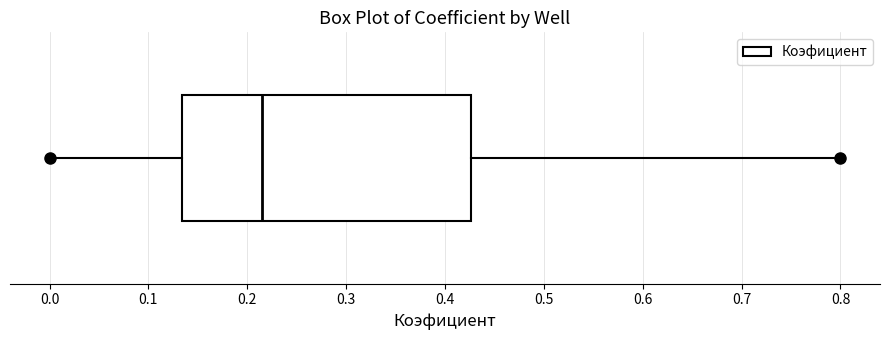

Transcribe this box plot: give where the median line is, the range the box spans, and where the two whiskers end, as read against the x-axis. The values are not printed on the chart, so give them approximately, as read against the axis.

median 0.22, box 0.13 to 0.43, whiskers 0.00 to 0.80